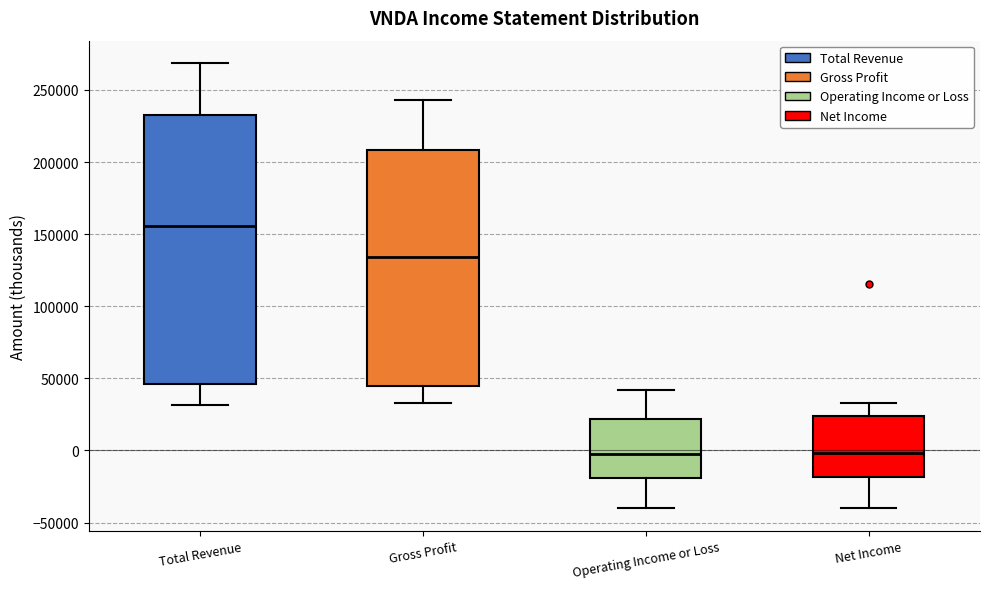

Reading left to right, transcribe this box plot: for each box, give where its median line is, the range the box spans, and where its two whiskers end, as read against the y-axis. The values are not printed on the chart, so give them approximately, as read against the axis.

Total Revenue: median 155000, box 45000 to 230000, whiskers 30000 to 270000
Gross Profit: median 135000, box 45000 to 210000, whiskers 35000 to 245000
Operating Income or Loss: median 0, box -20000 to 20000, whiskers -40000 to 40000
Net Income: median 0, box -20000 to 25000, whiskers -40000 to 35000